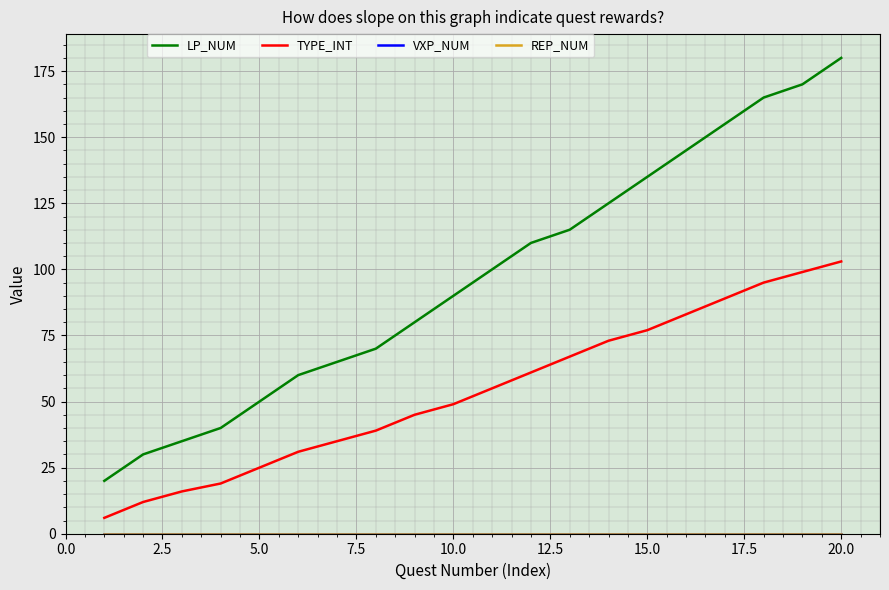

Does the chart have visible grid lines?

Yes